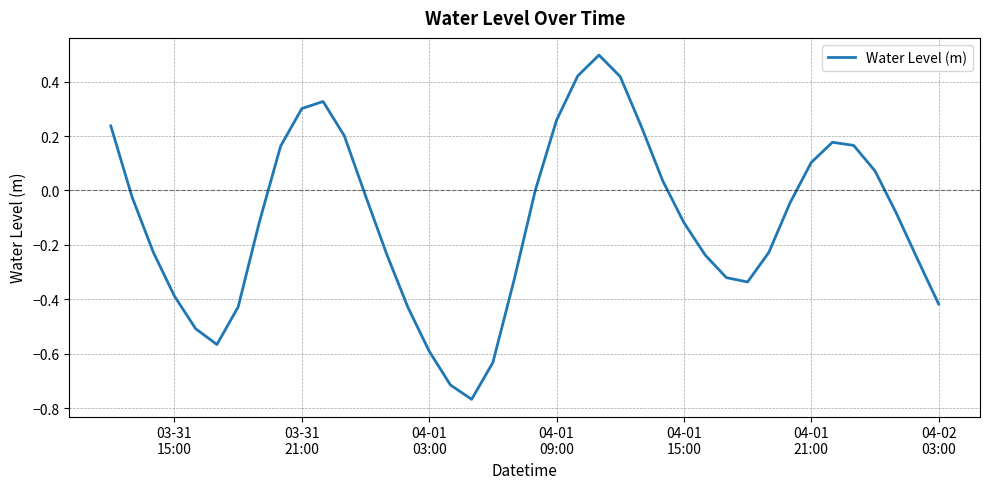

What is the maximum value shown in the chart?

0.5